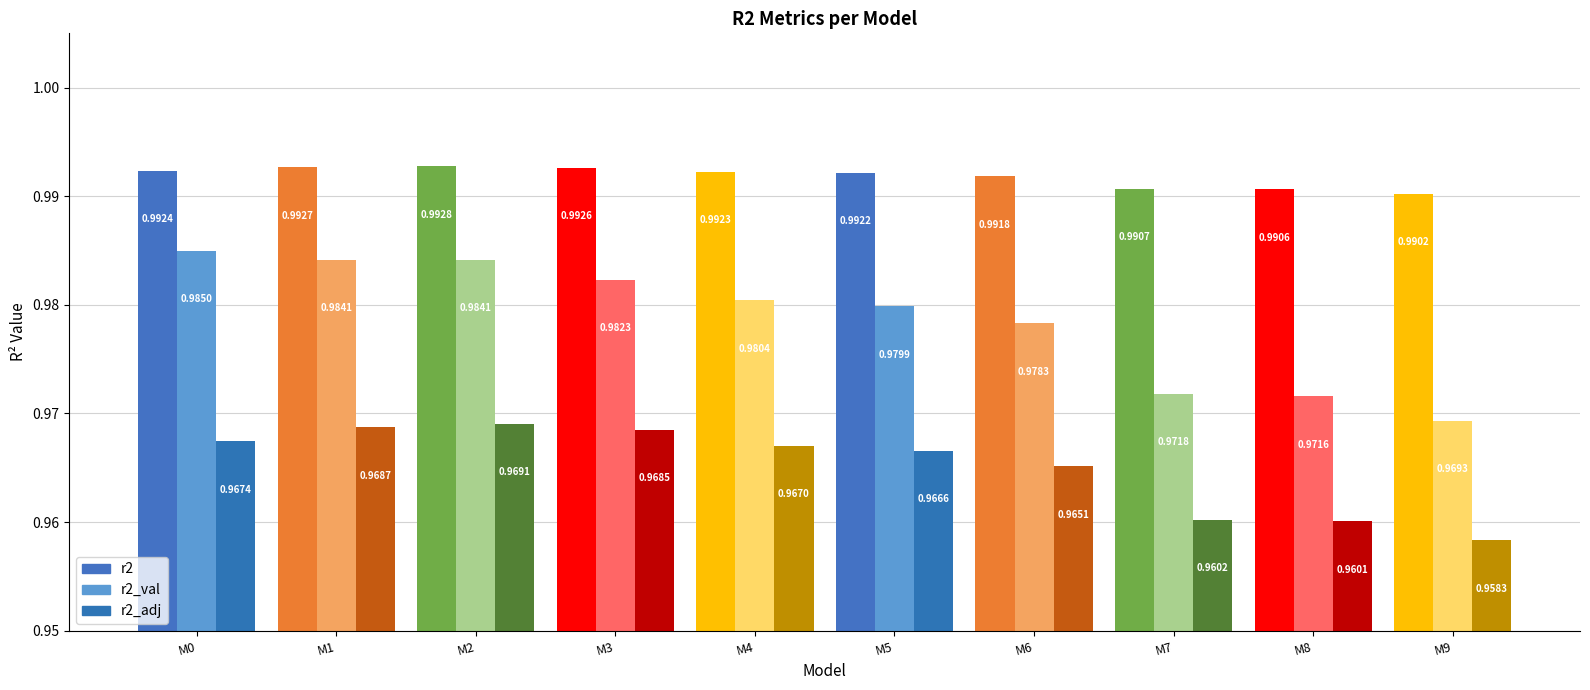

How many series are shown in this chart?

3